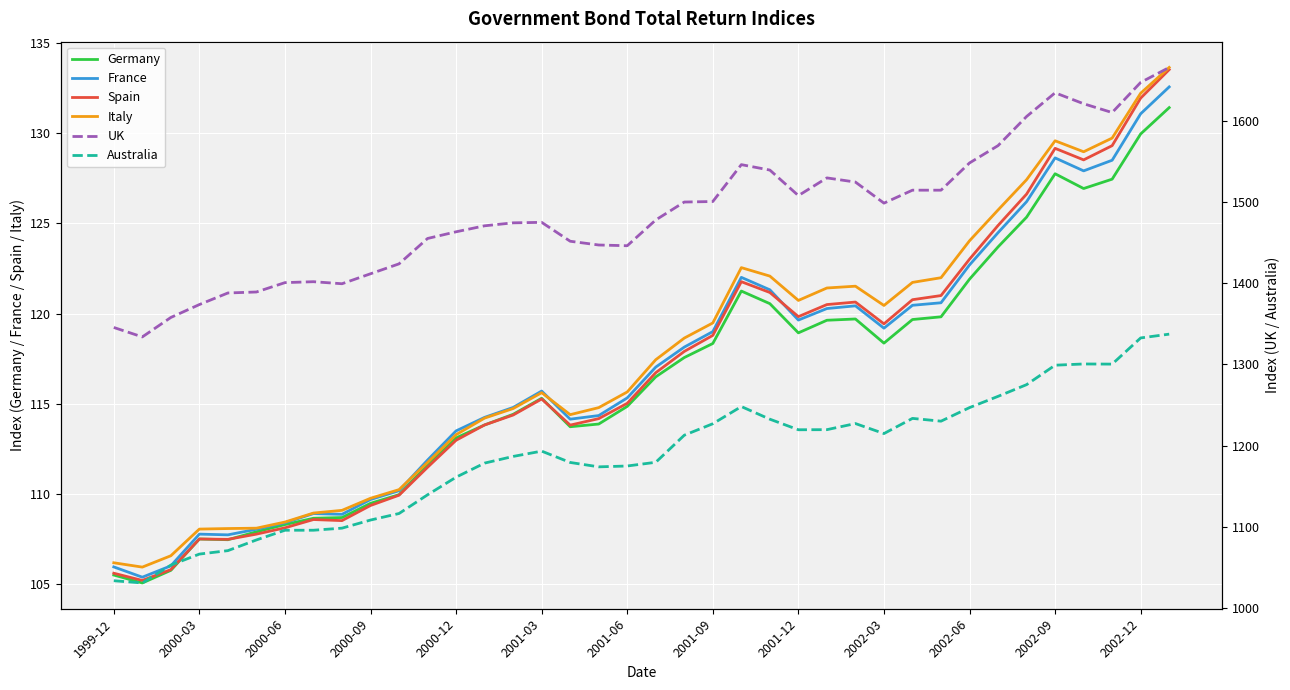

The Italy series shows 46.9 at 2001-12. True or false?

False